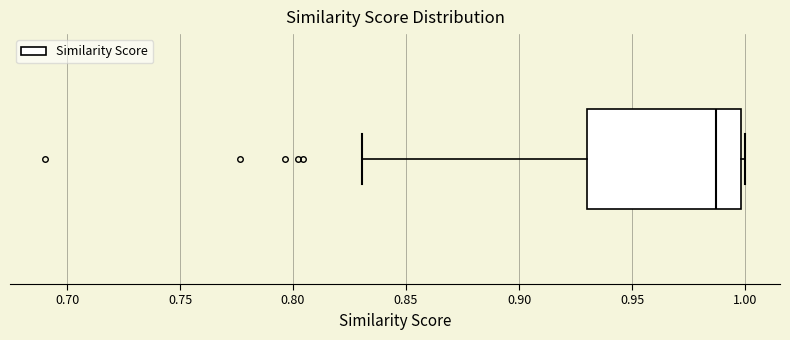

Read this box plot against the x-axis: the position of the median line, the range covered by the box, and the ends of both whiskers. The values are not printed on the chart, so give them approximately, as read against the axis.

median 0.985, box 0.930 to 1.000, whiskers 0.830 to 1.000 (just right of the box's right edge)